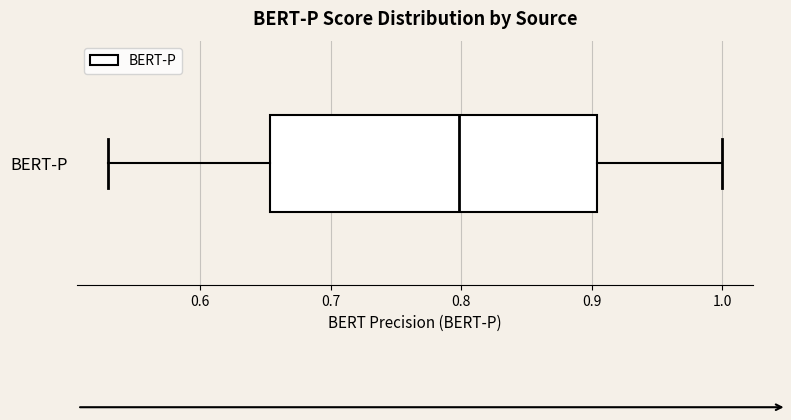

Where does the right whisker of the box for BERT-P end on the x-axis? The values are not printed on the chart, so give them approximately, as read against the axis.

1.00